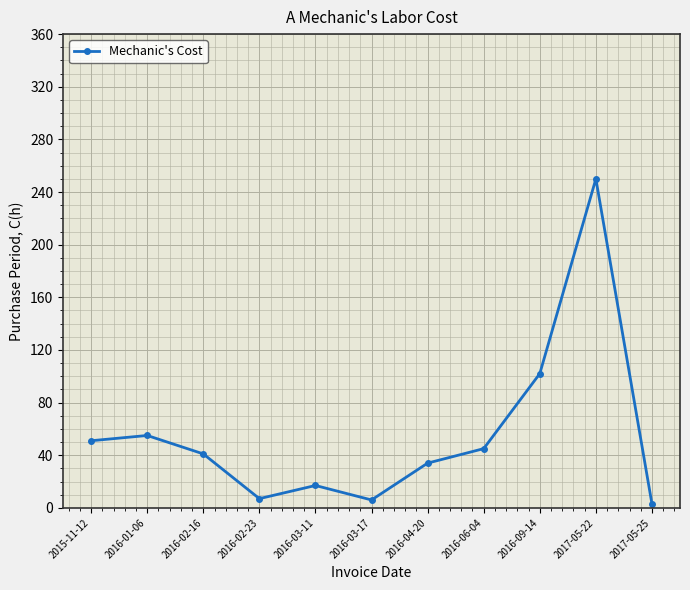

What is the ratio of the value at 2016-04-20 to the value at 2016-01-06?

0.6